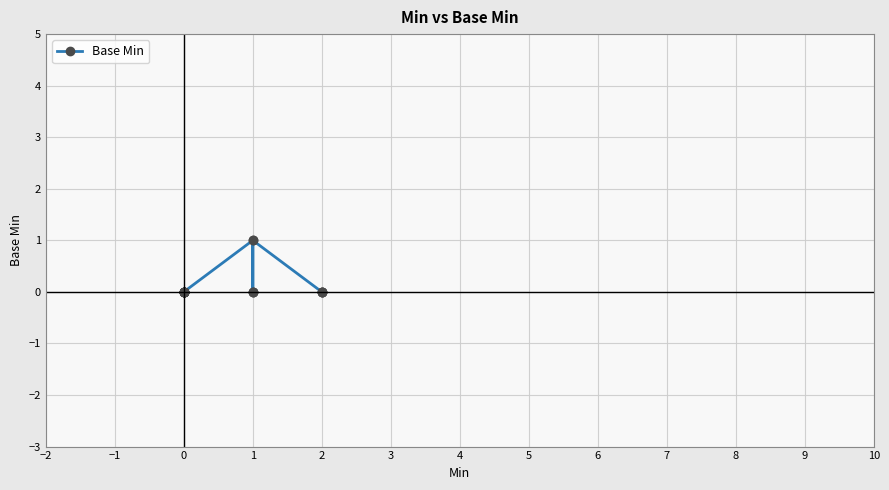

What is the difference between the maximum and minimum values?

1